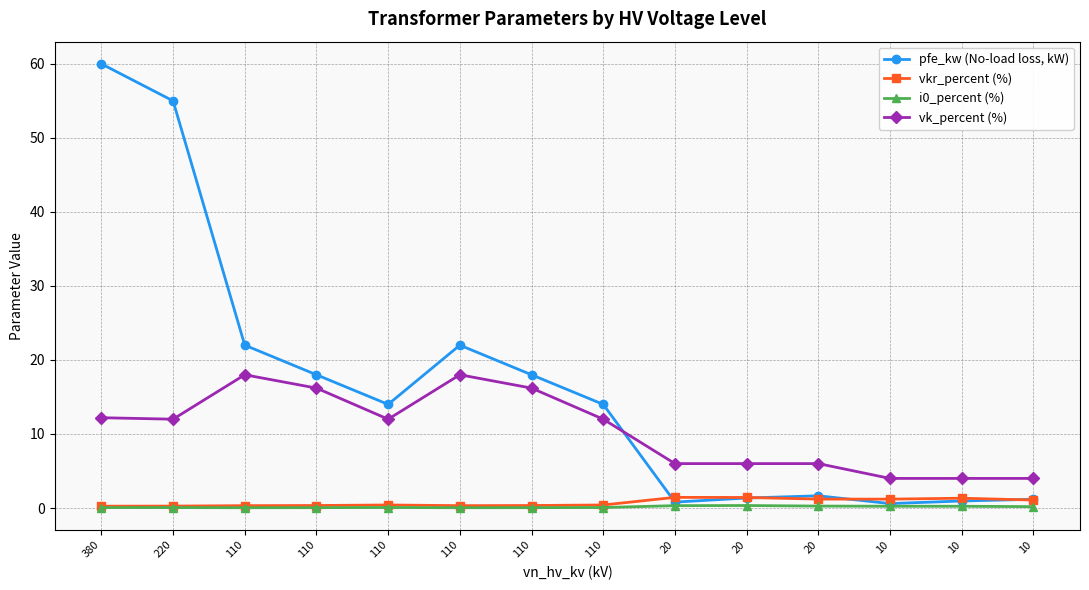

Is it true that i0_percent (%) equals 0.2 at 20?

False